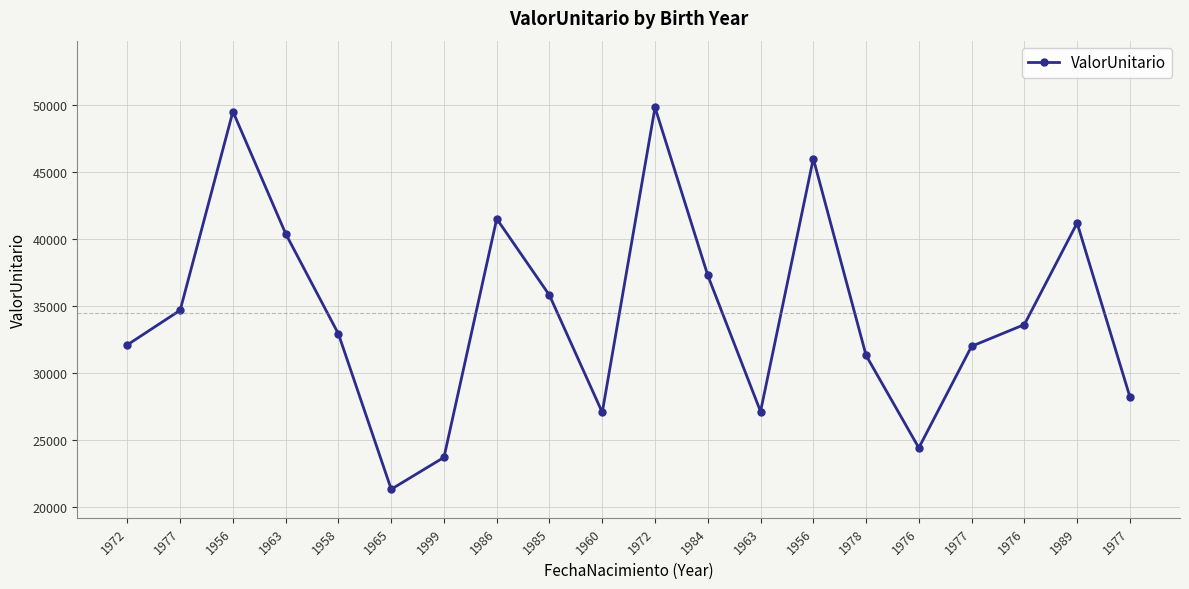

Does the chart have visible grid lines?

Yes